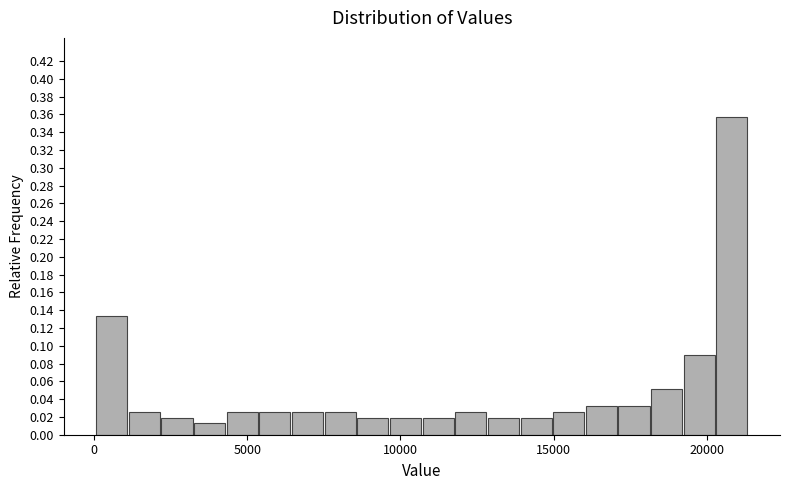

Read against the x-axis, roughly where is the centre of the tallest bar?

21000